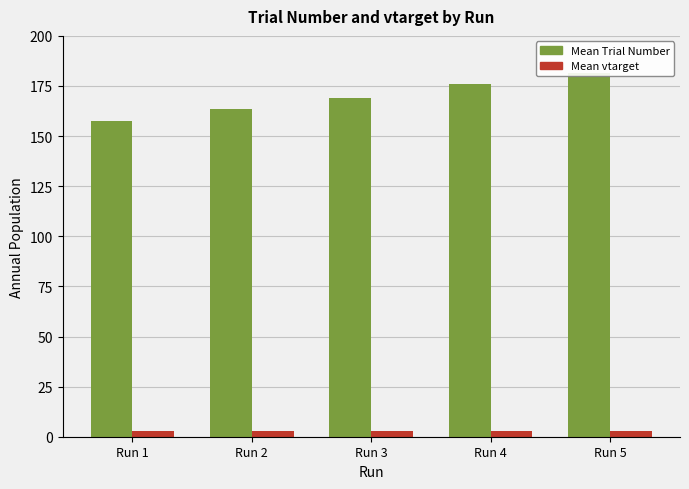

Which series has the widest spread of values?

Mean Trial Number